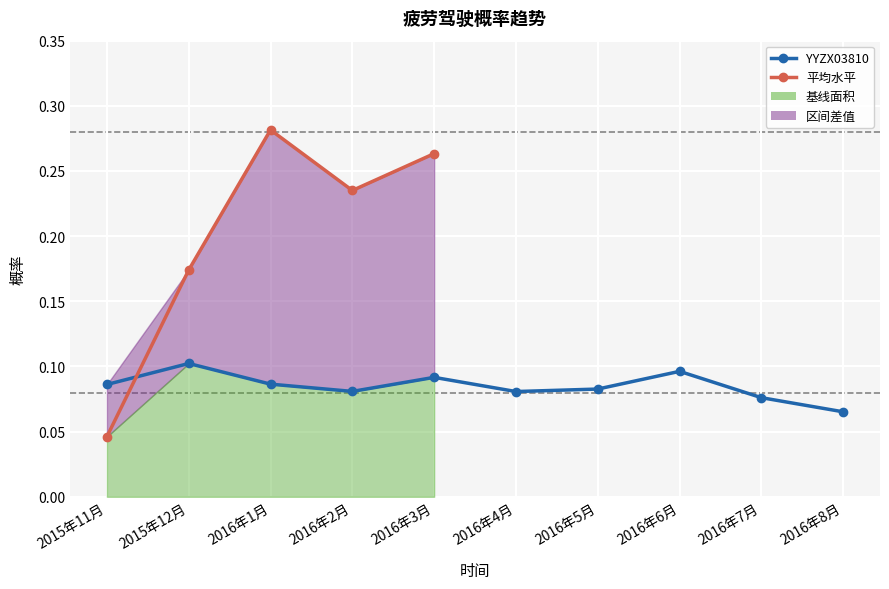

True or false: the data shows 0.1 at 2016年2月.

False